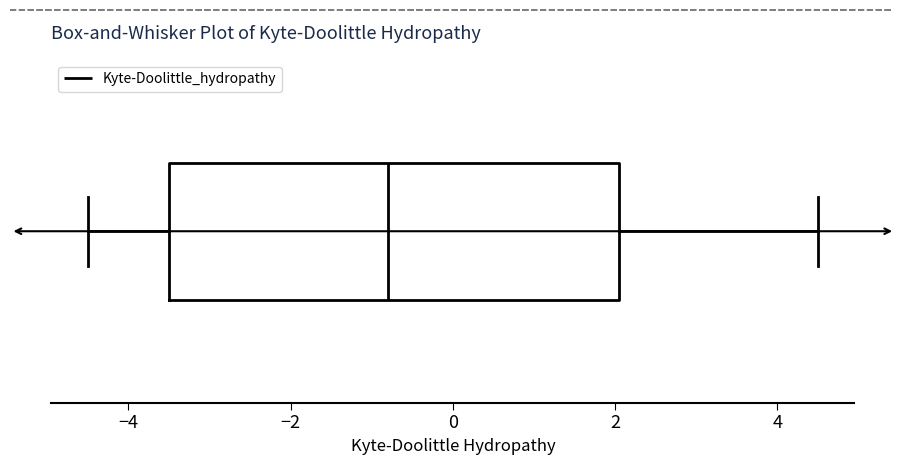

Transcribe this box plot: give where the median line is, the range the box spans, and where the two whiskers end, as read against the x-axis. The values are not printed on the chart, so give them approximately, as read against the axis.

median -0.8, box -3.4 to 2.0, whiskers -4.4 to 4.6